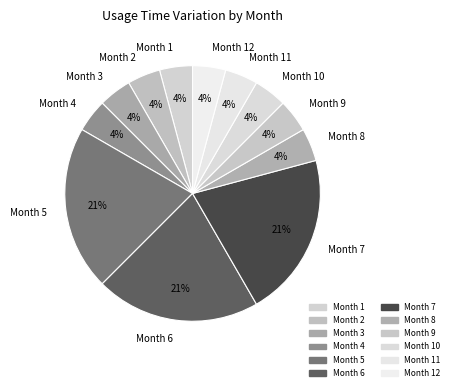

The Month 9 slice represents 18% of the pie. True or false?

False